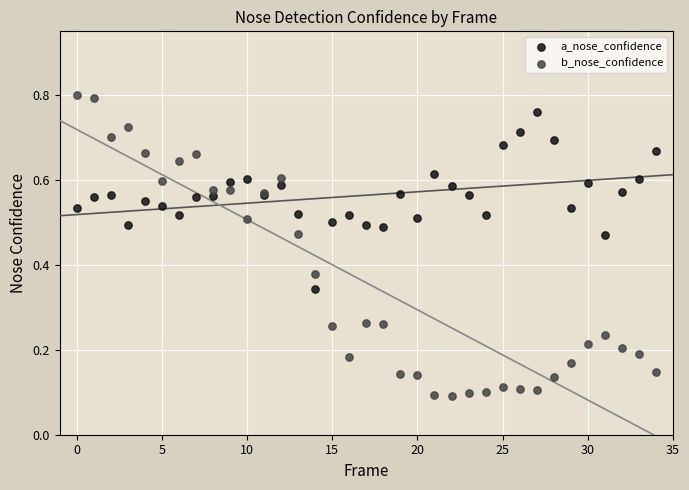

Which series reaches the minimum Y coordinate?

b_nose_confidence